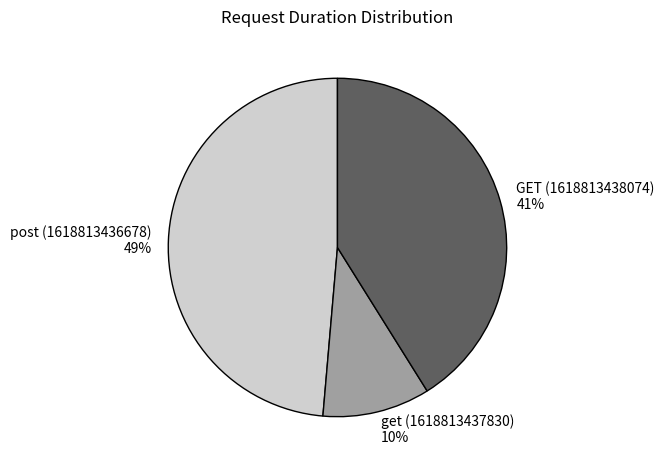

Does any single category account for the majority?

No